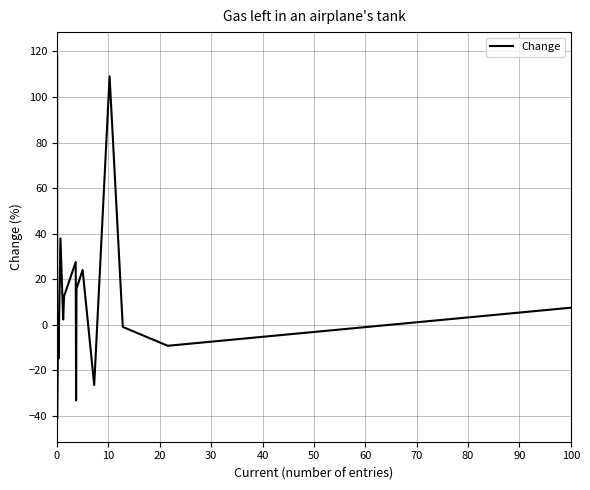

What is the difference between the maximum and minimum values?

160.0